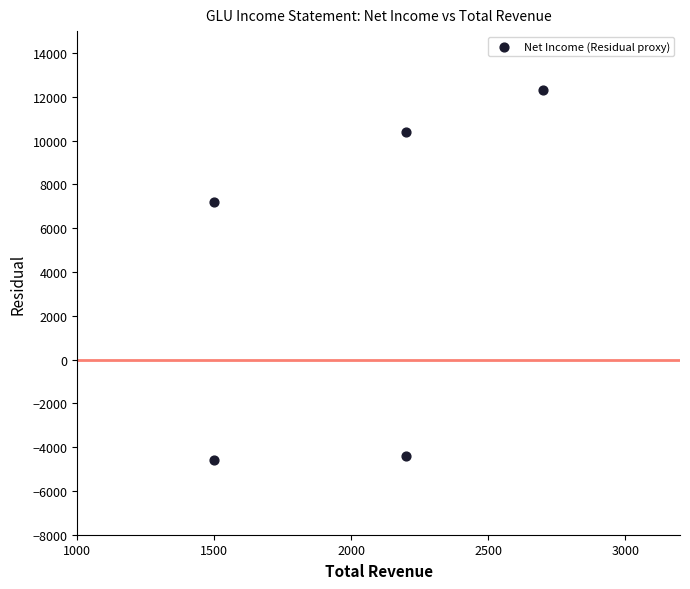

What is the average Y value?

4180